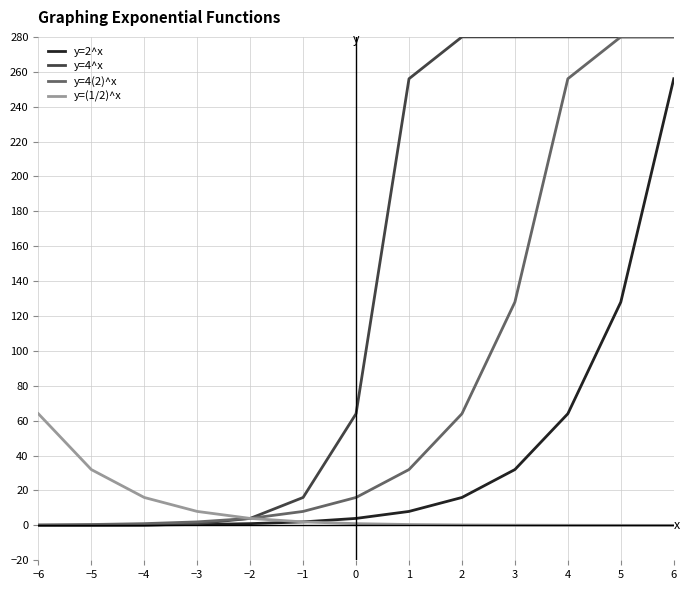

Where is y=4(2)^x nearest to the value 140?

3